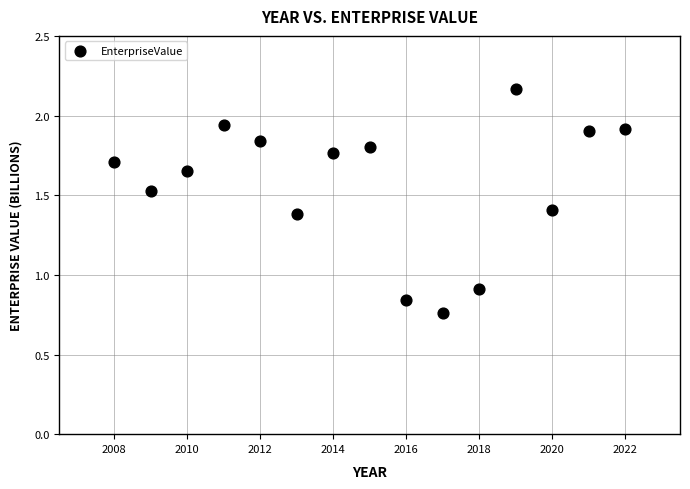

What Y value in the scatter plot is closest to 1?

0.9